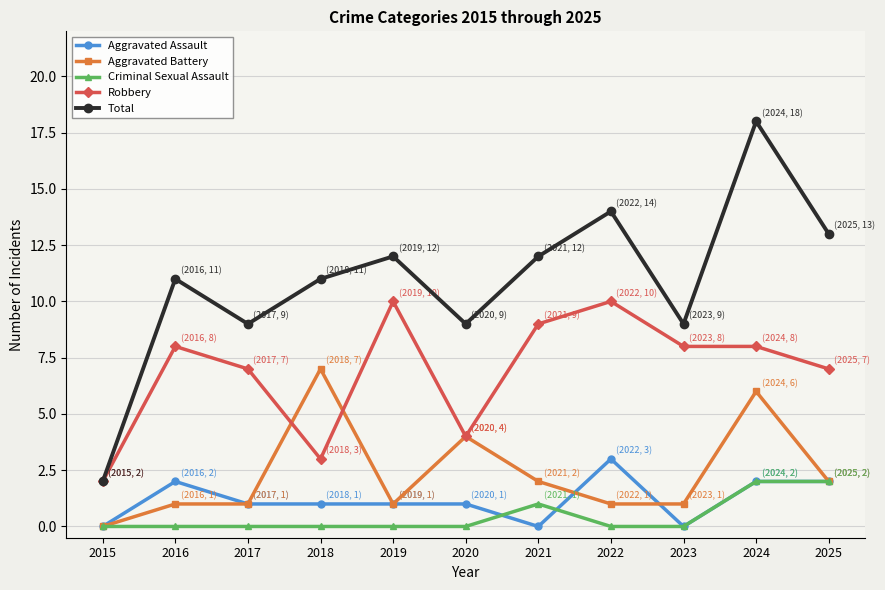

The Aggravated Battery series shows 1 at 2022. True or false?

True